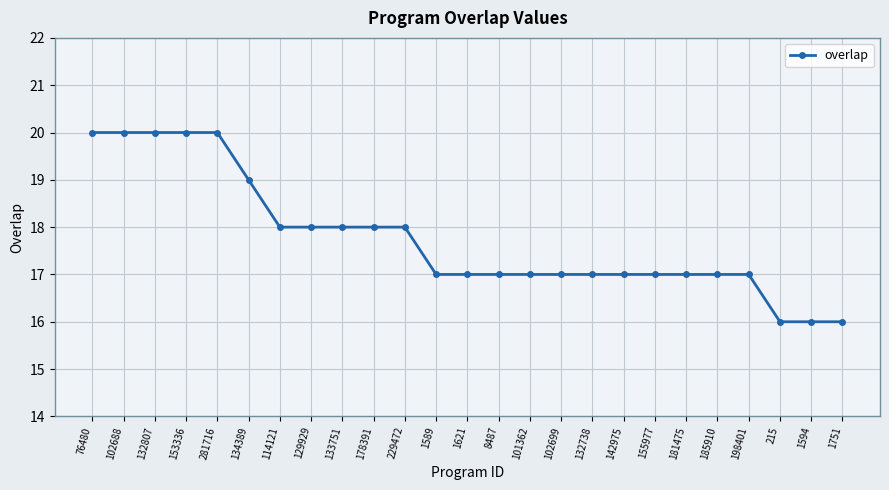

What position from the right is 8487?

12